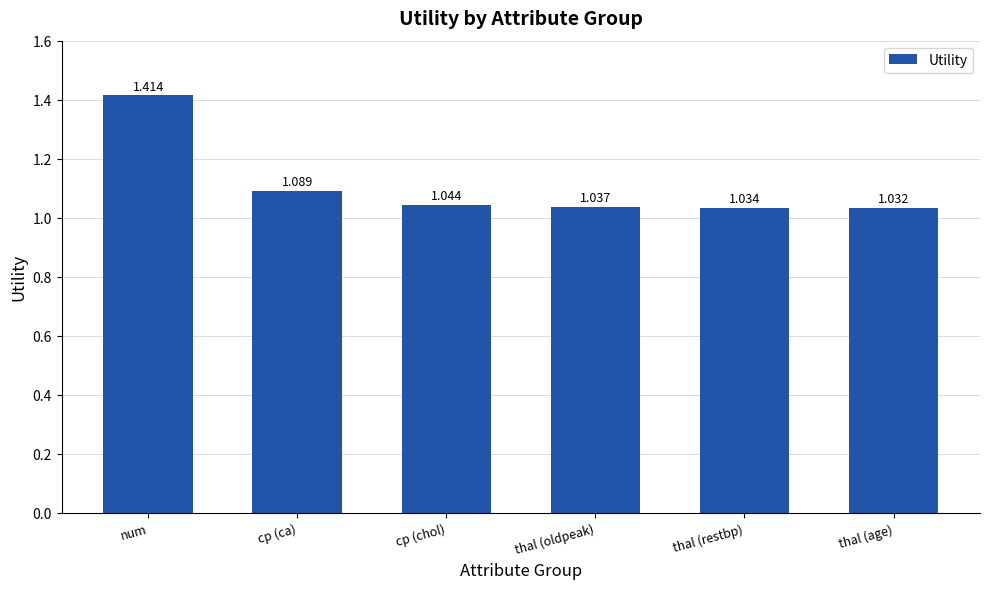

At which category does the chart reach its peak across all series?

num